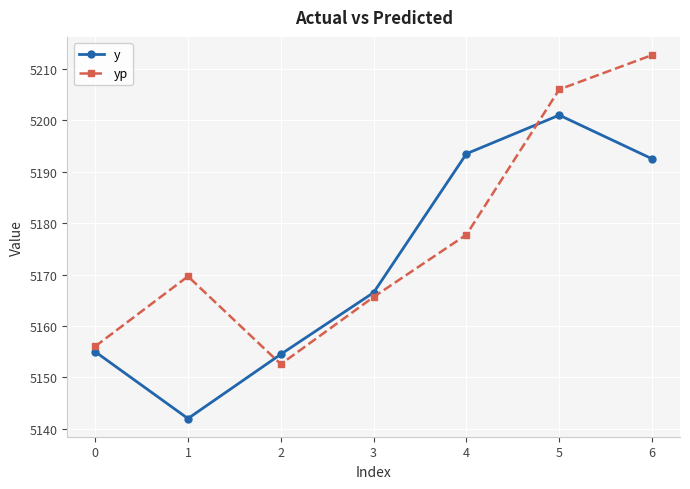

Reading left to right, what are all the values shown in this chart?

y: 0=5155.0	1=5142.0	2=5154.5	3=5166.5	4=5193.5	5=5201.0	6=5192.5
yp: 0=5156.0	1=5169.7	2=5152.6	3=5165.6	4=5177.8	5=5206.0	6=5212.7